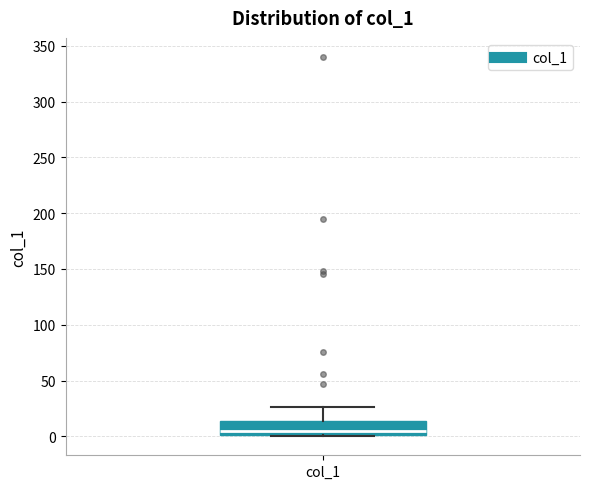

Transcribe this box plot: give where the median line is, the range the box spans, and where the two whiskers end, as read against the y-axis. The values are not printed on the chart, so give them approximately, as read against the axis.

median 5, box 0 to 15, whiskers 0 to 25